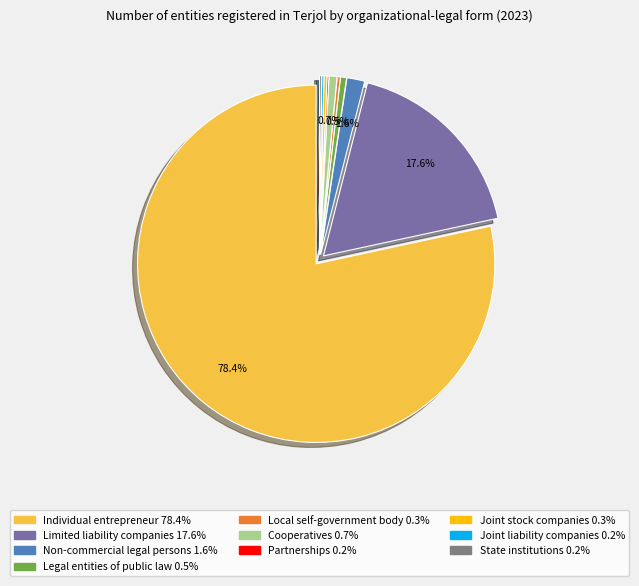

Rank the categories by value from highest to lowest.

Individual entrepreneur, Limited liability companies, Non-commercial legal persons, Cooperatives, Legal entities of public law, Local self-government body, Joint stock companies, Joint liability companies, State institutions, Partnerships